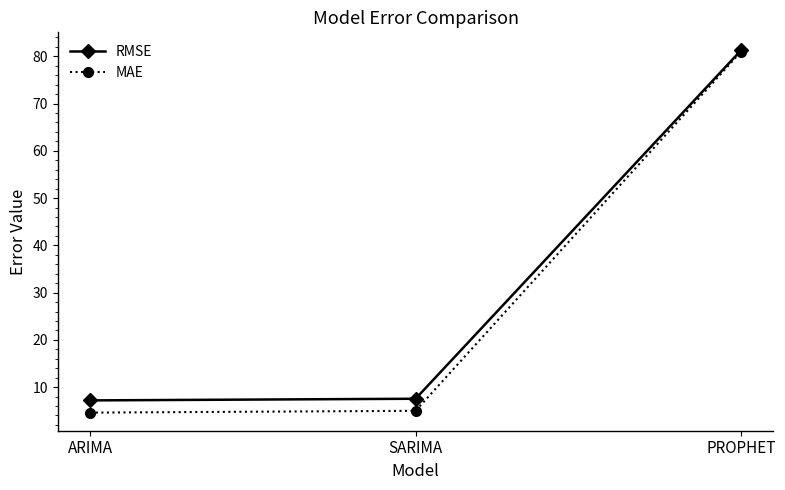

What is the value of the MAE point at the 3rd from the left?

81.0